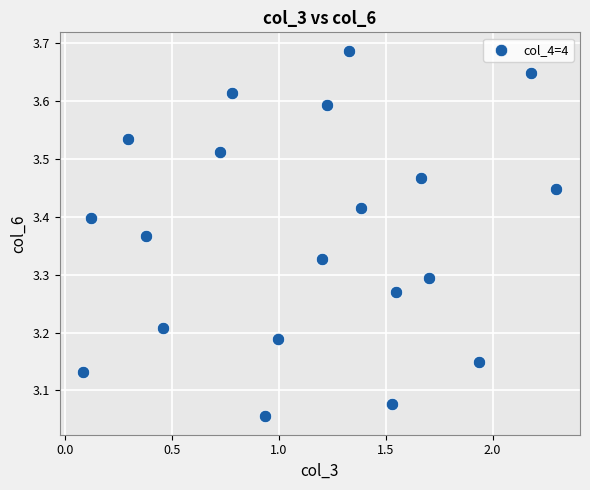

What is the range of Y values (max minus min)?

0.6